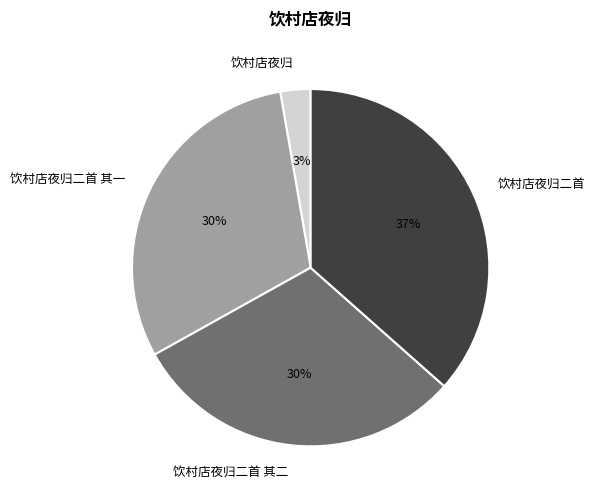

How many segments does this pie chart have?

4